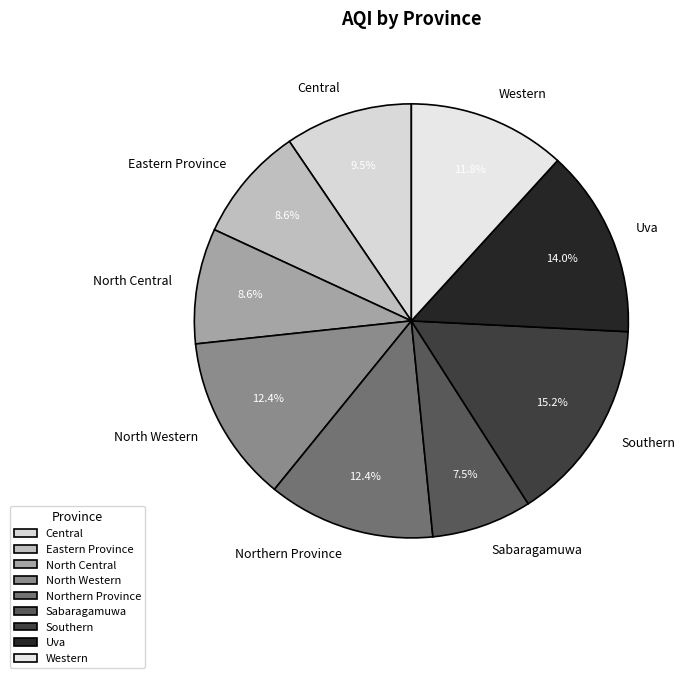

To the nearest percent, what percentage of the pie is Uva?

14%